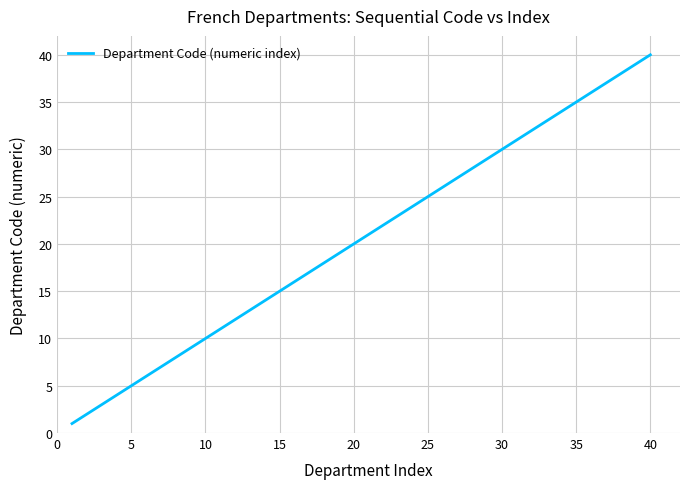

What is the maximum value shown in the chart?

40